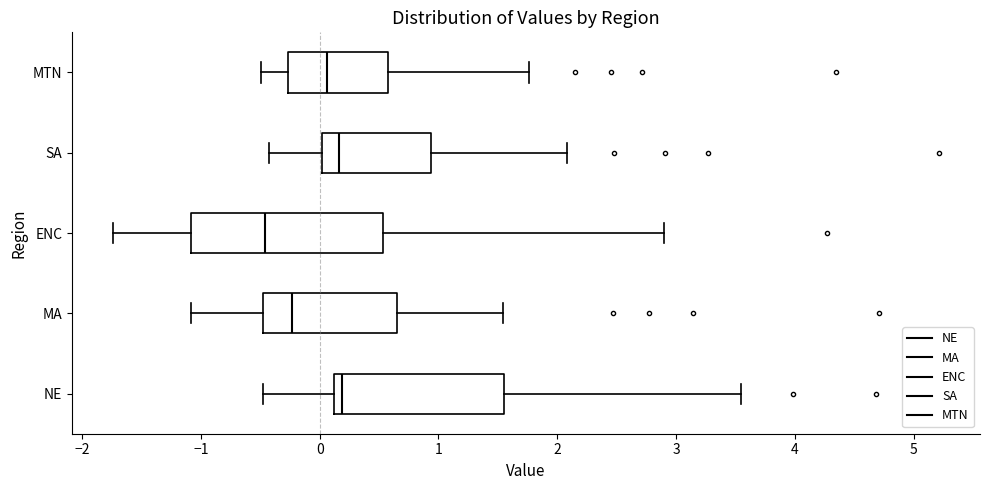

Which box is the widest, from its left edge to its right edge?

ENC